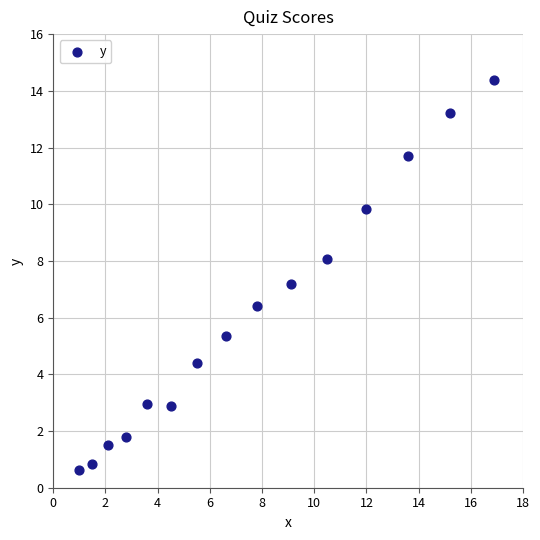

What Y value in the scatter plot is closest to 7?

7.2